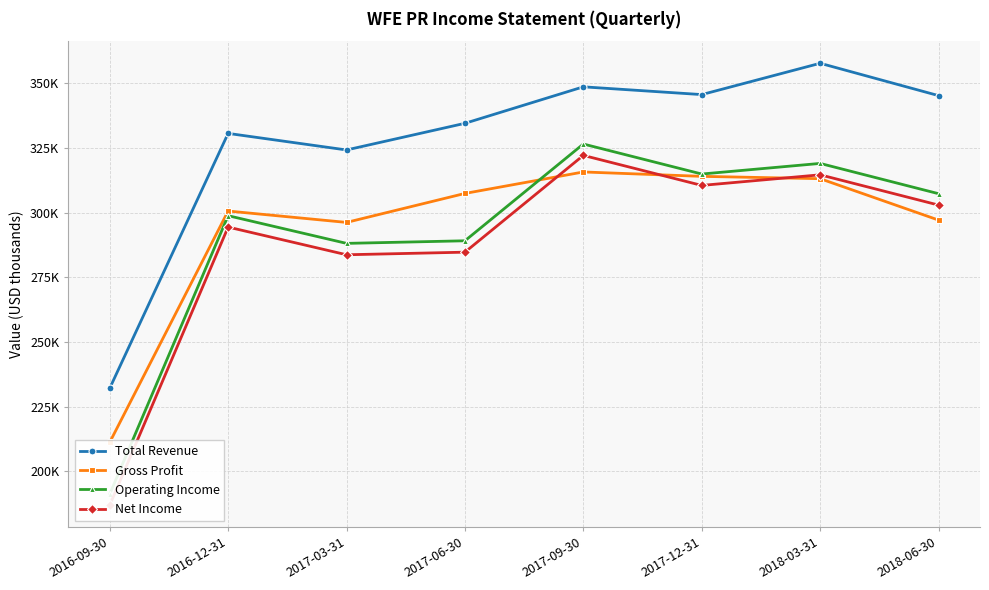

True or false: Net Income and Total Revenue intersect in this chart.

False